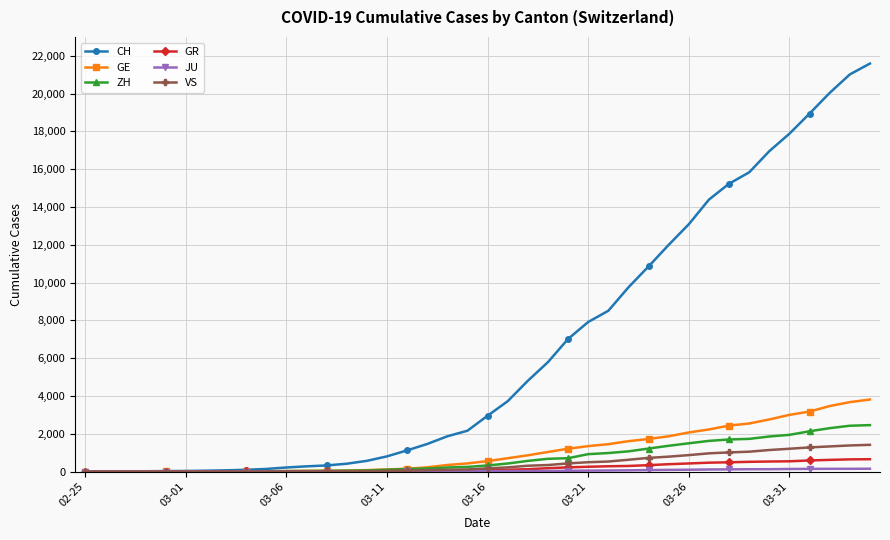

What is the highest value of the GR series?

657